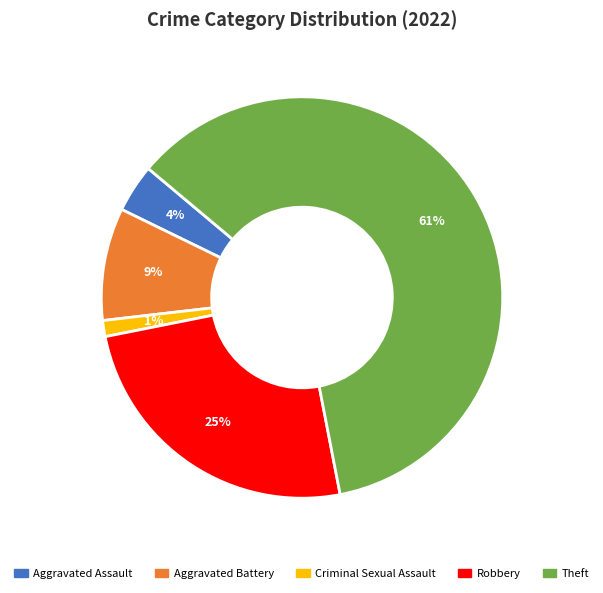

Is there any slice that represents more than half of the pie?

Yes